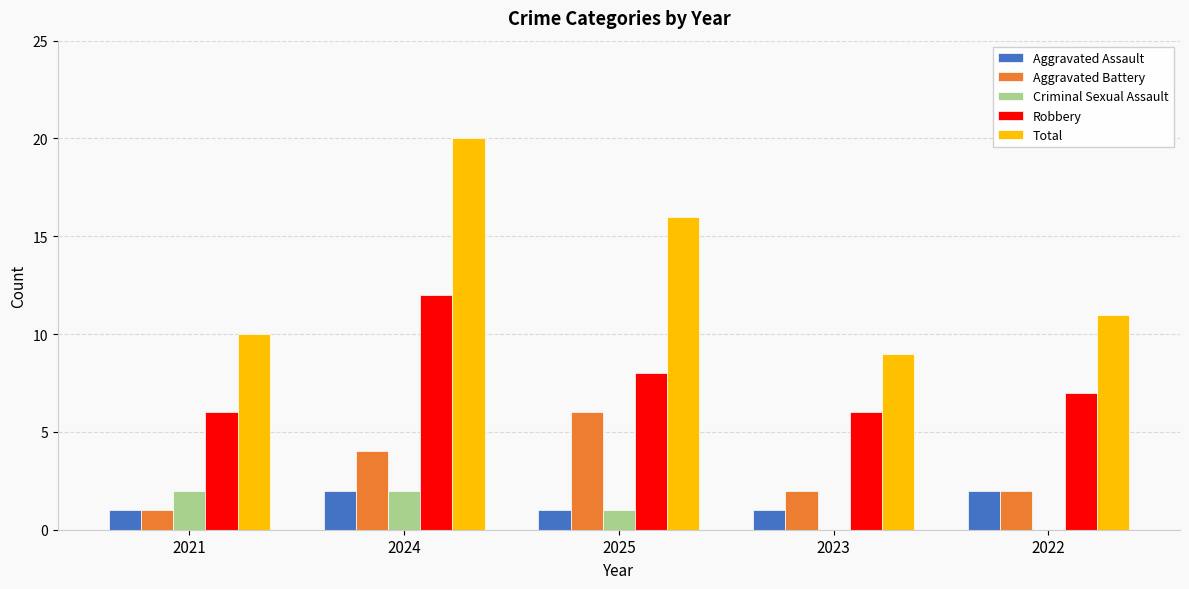

How many Aggravated Battery values are between 2 and 4?

3